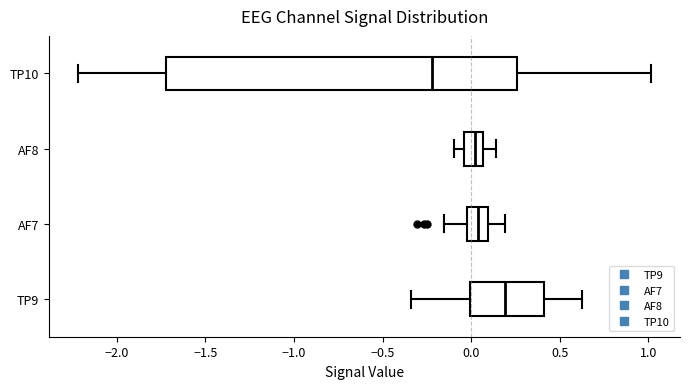

Which box has the furthest to the left median line?

TP10